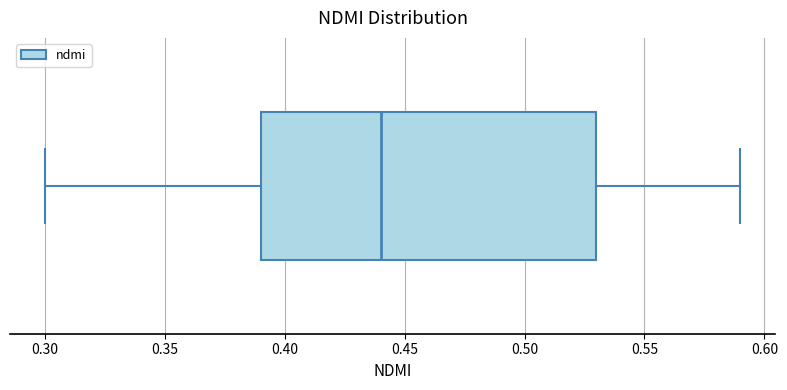

Read this box plot against the x-axis: the position of the median line, the range covered by the box, and the ends of both whiskers. The values are not printed on the chart, so give them approximately, as read against the axis.

median 0.44, box 0.39 to 0.53, whiskers 0.30 to 0.59